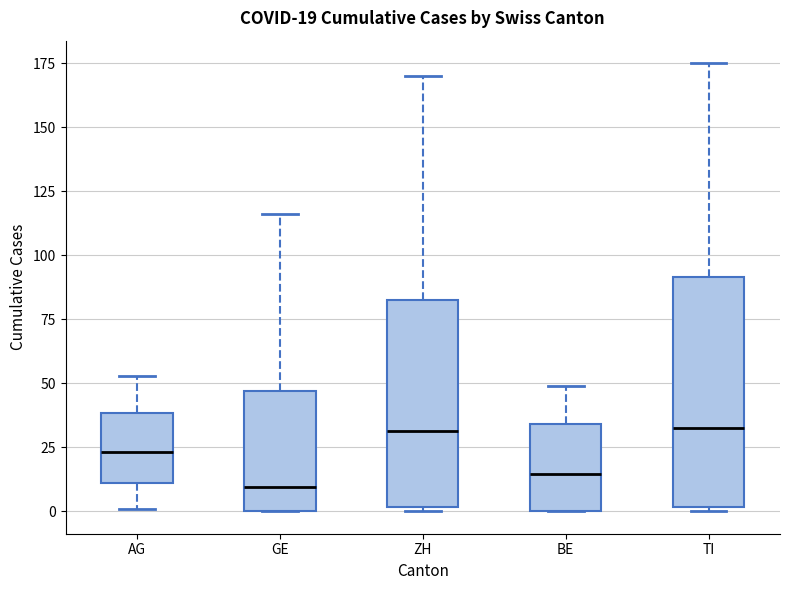

Comparing the boxes themselves (not the whiskers), which one is the tallest?

TI